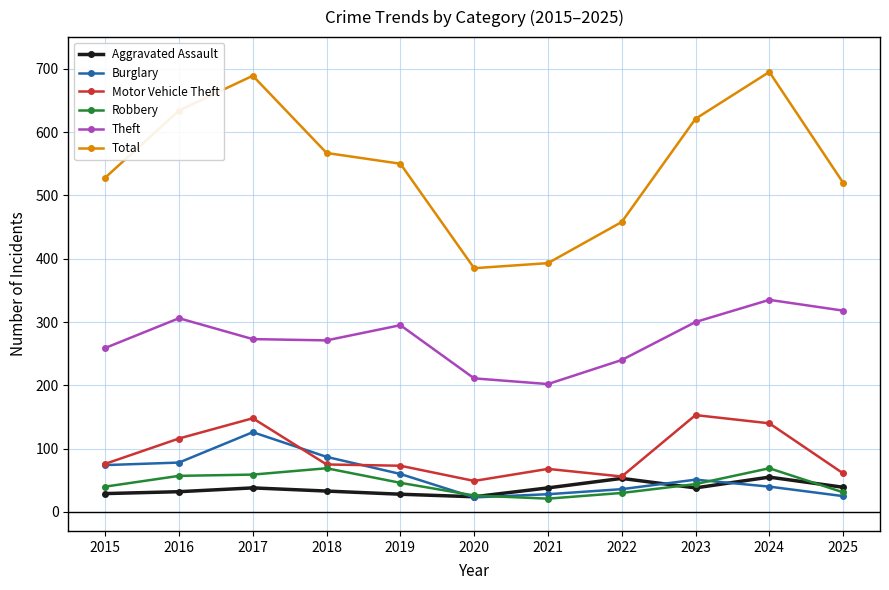

What is the difference between the highest and lowest values at 2023?

583